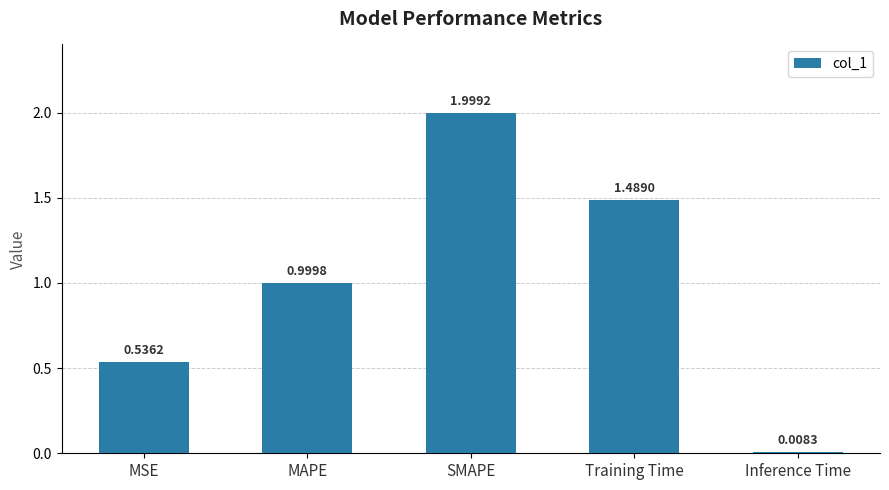

What is the value of the 2nd bar from the left?

1.0